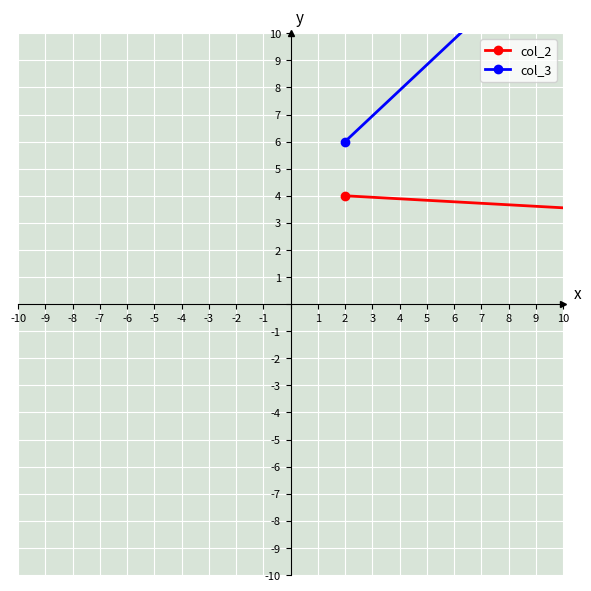

What is the value of the col_3 point at the 1st from the left?

6